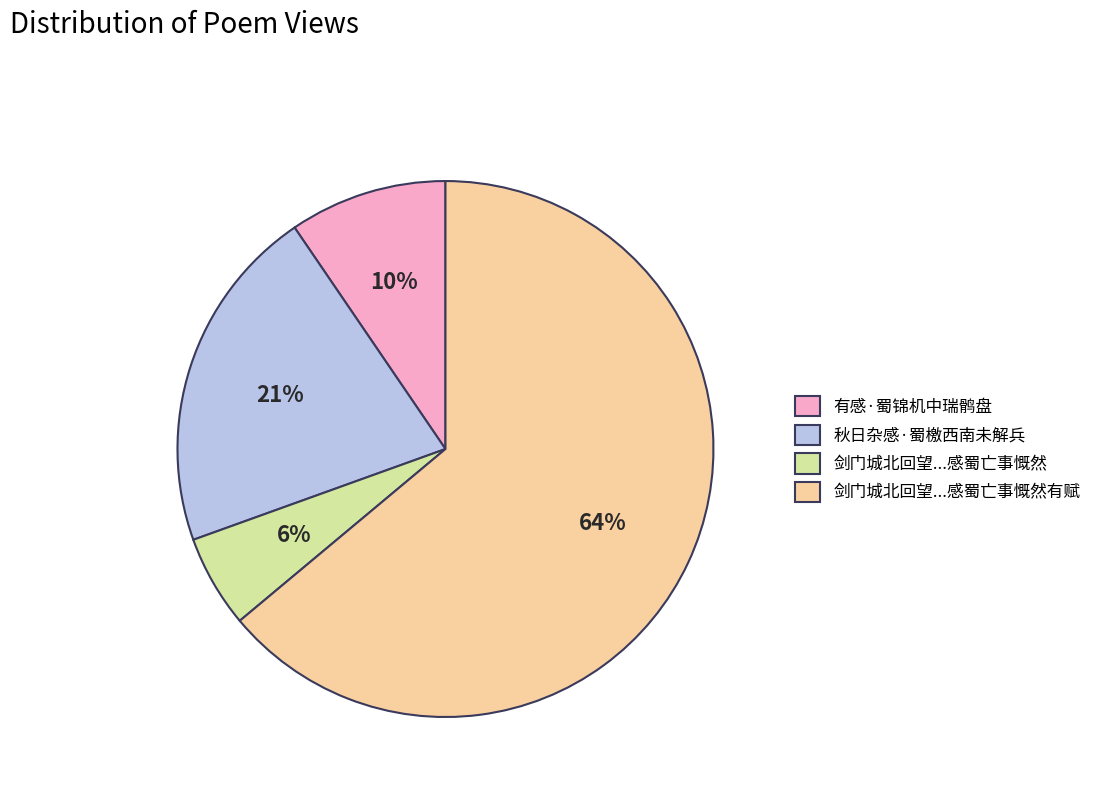

What percentage is the 秋日杂感·蜀檄西南未解兵 slice, to the nearest percent?

21%